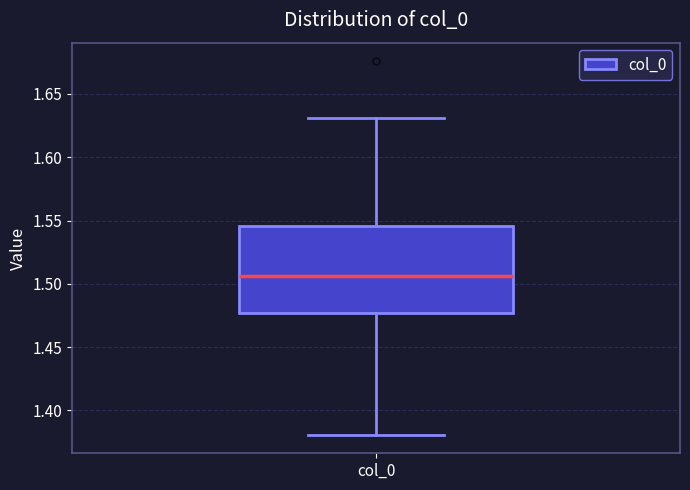

Read this box plot against the y-axis: the position of the median line, the range covered by the box, and the ends of both whiskers. The values are not printed on the chart, so give them approximately, as read against the axis.

median 1.505, box 1.475 to 1.545, whiskers 1.380 to 1.630